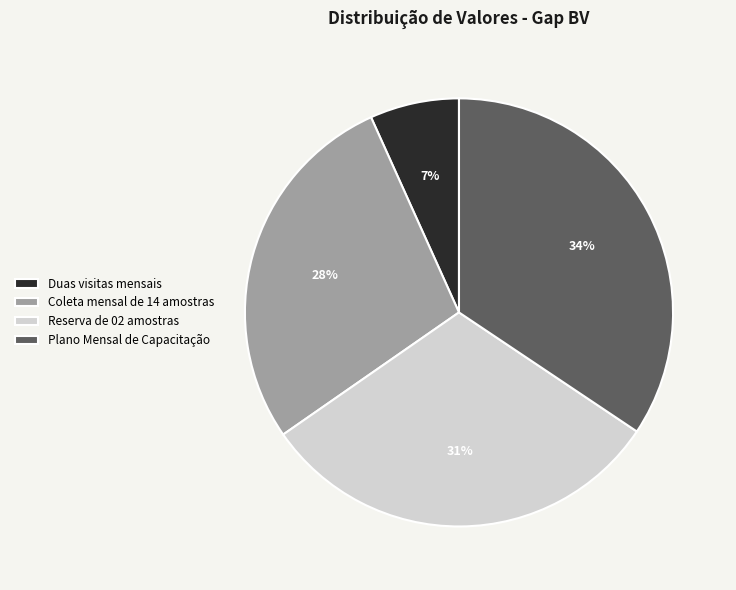

To the nearest percent, what portion does Duas visitas mensais represent?

7%